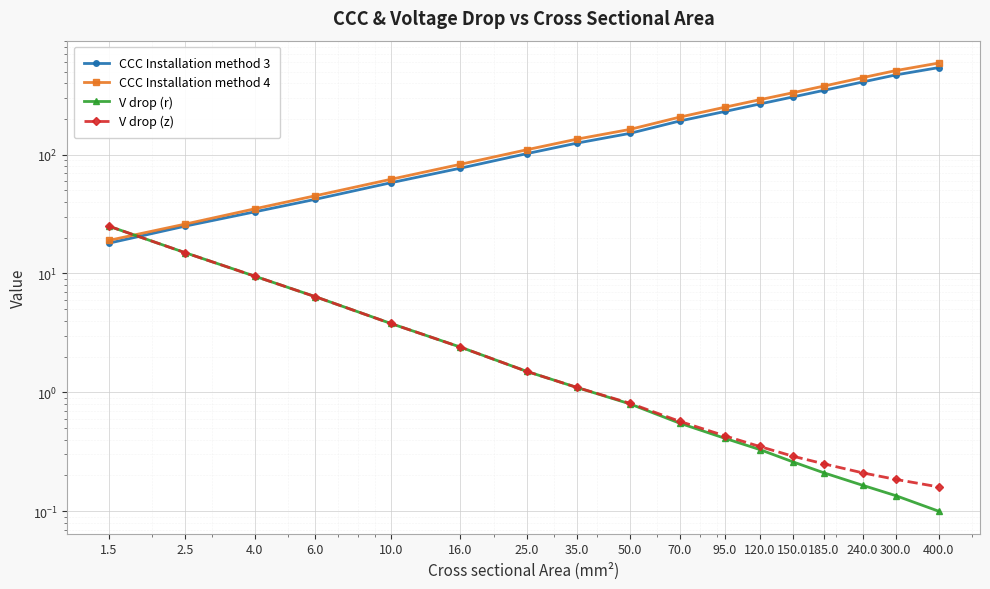

What is the value of the CCC Installation method 3 point at the 10th from the left?

192.0